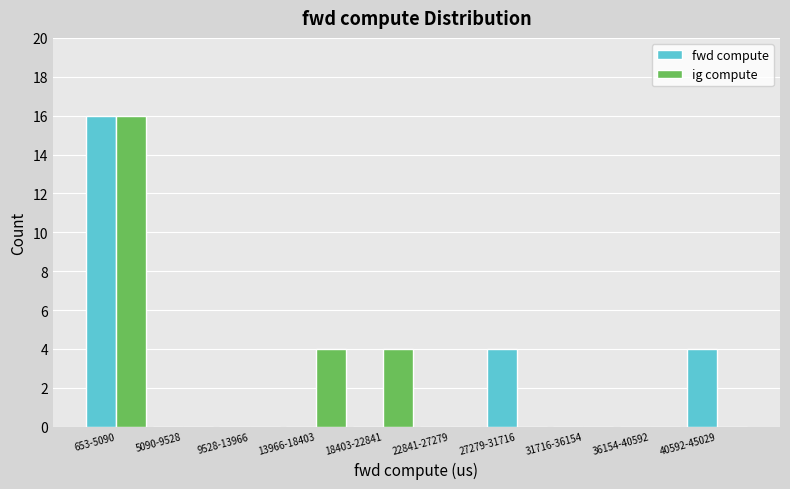

Reading right to left, what are all the values shown in this chart?

fwd compute: 40592-45029=4	36154-40592=0	31716-36154=0	27279-31716=4	22841-27279=0	18403-22841=0	13966-18403=0	9528-13966=0	5090-9528=0	653-5090=16
ig compute: 40592-45029=0	36154-40592=0	31716-36154=0	27279-31716=0	22841-27279=0	18403-22841=4	13966-18403=4	9528-13966=0	5090-9528=0	653-5090=16